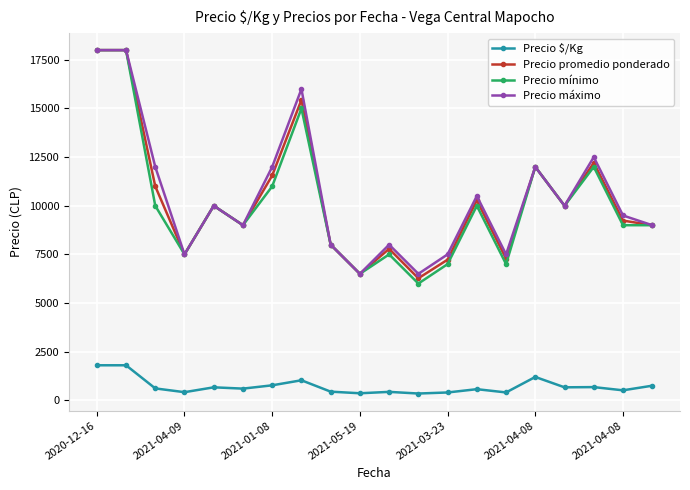

What is the value of the Precio $/Kg point at the 4th from the left?

417